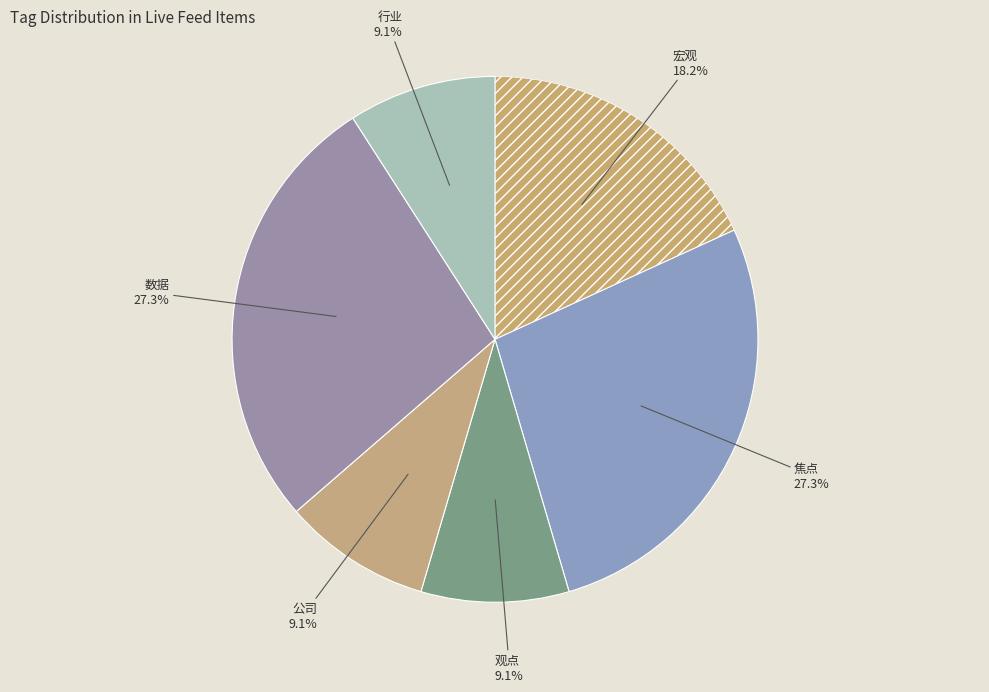

Is 公司 the majority of the pie?

No